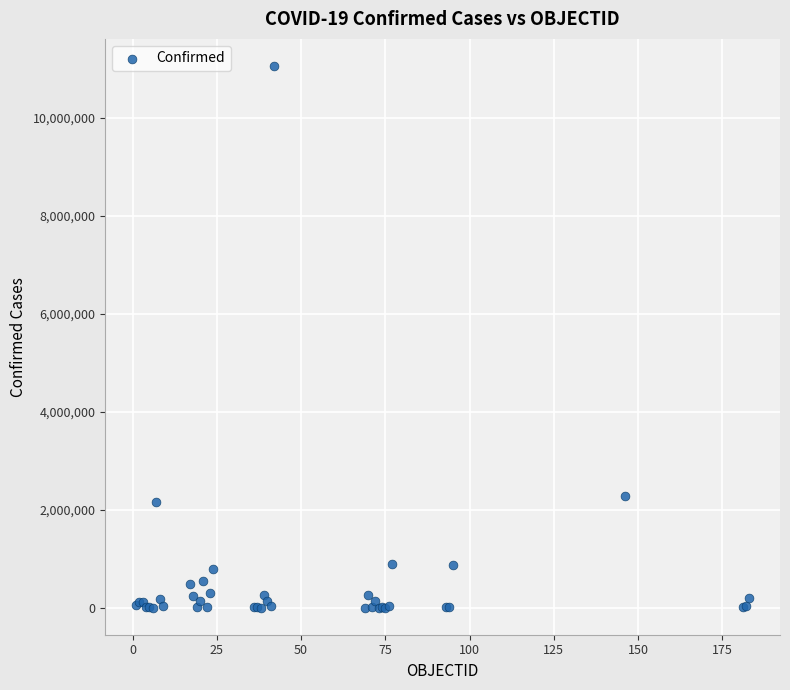

What Y value in the scatter plot is closest to 5525927?

2278861